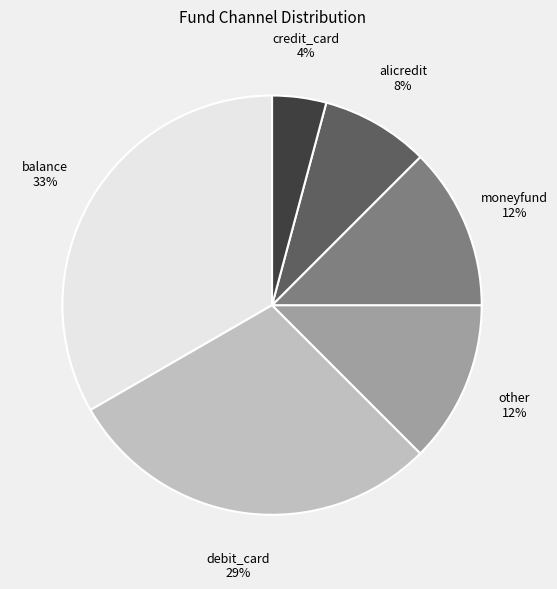

How many slices are in this pie chart?

6